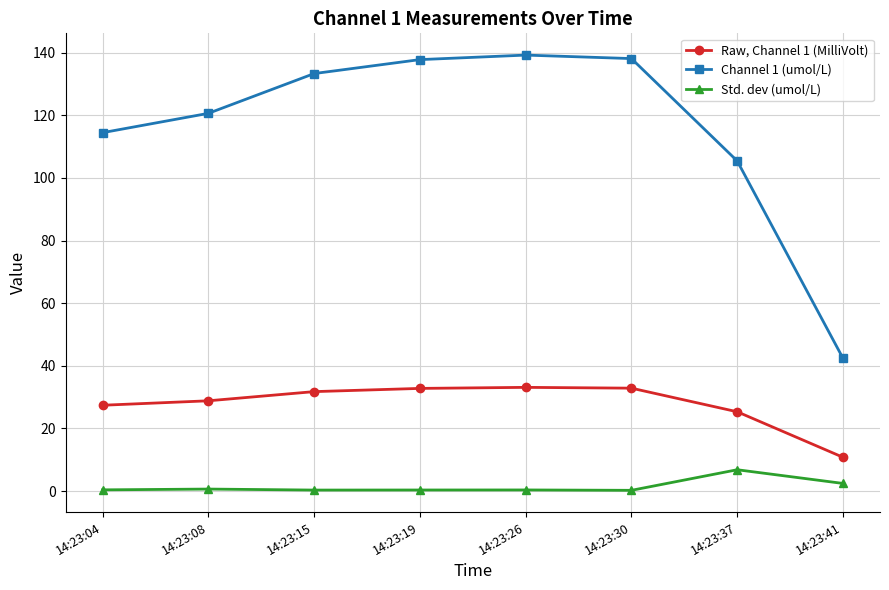

What is the highest value of the Channel 1 (umol/L) series?

139.2